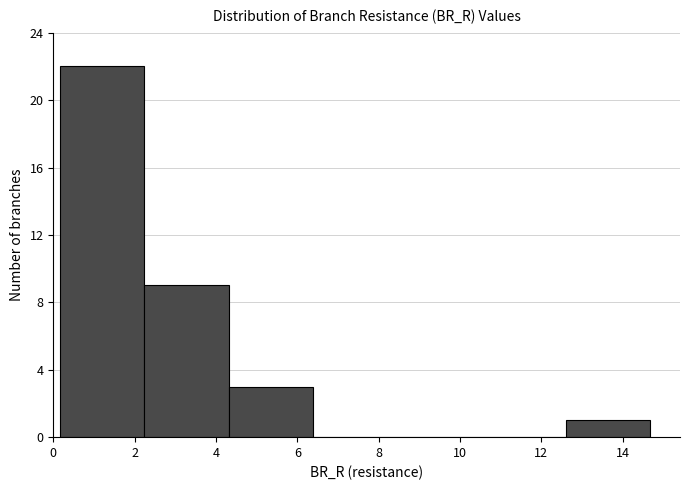

Reading left to right, transcribe this chart: for each bar, give the range it covers on the x-axis and its height. Neither the bar edges nor the heights are printed on the chart, so give them approximately, as read against the axes.

0.2 to 2.2: 22
2.2 to 4.4: 9
4.4 to 6.4: 3
6.4 to 8.4: 0
8.4 to 10.6: 0
10.6 to 12.6: 0
12.6 to 14.6: 1